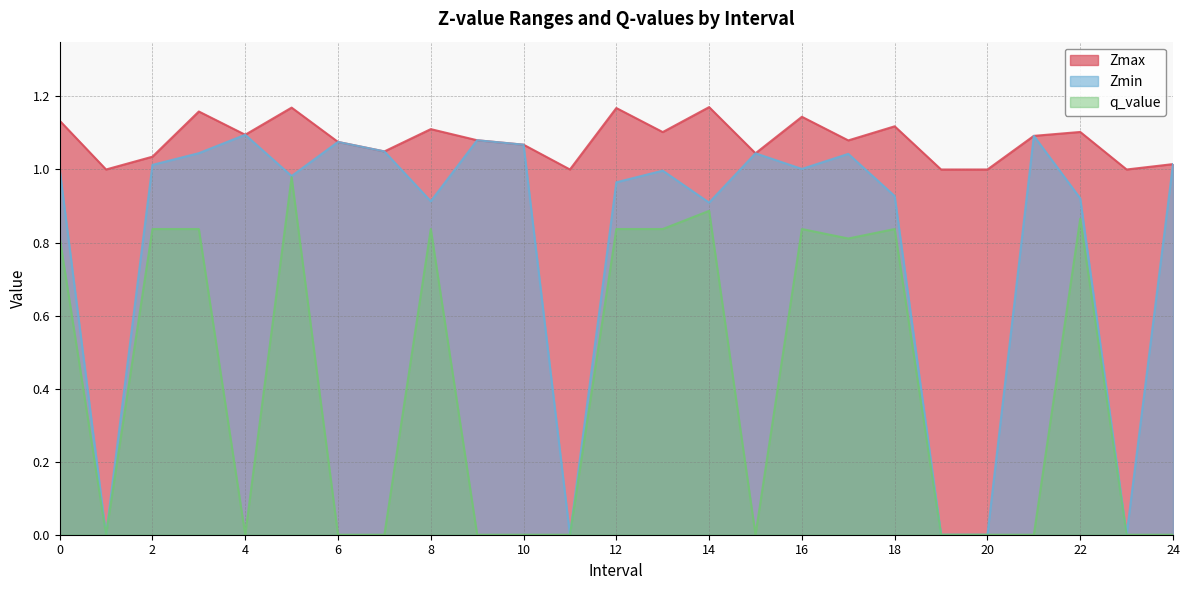

What is the sum of the q_value values at 17 and 18?

1.6